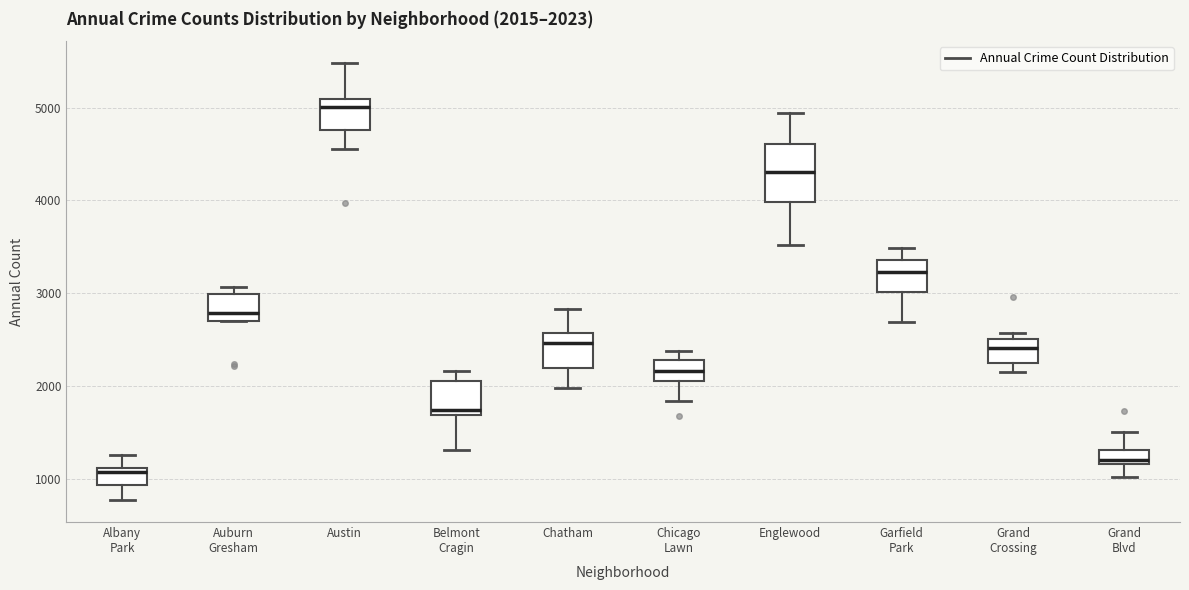

Comparing the boxes themselves (not the whiskers), which one is the tallest?

Englewood